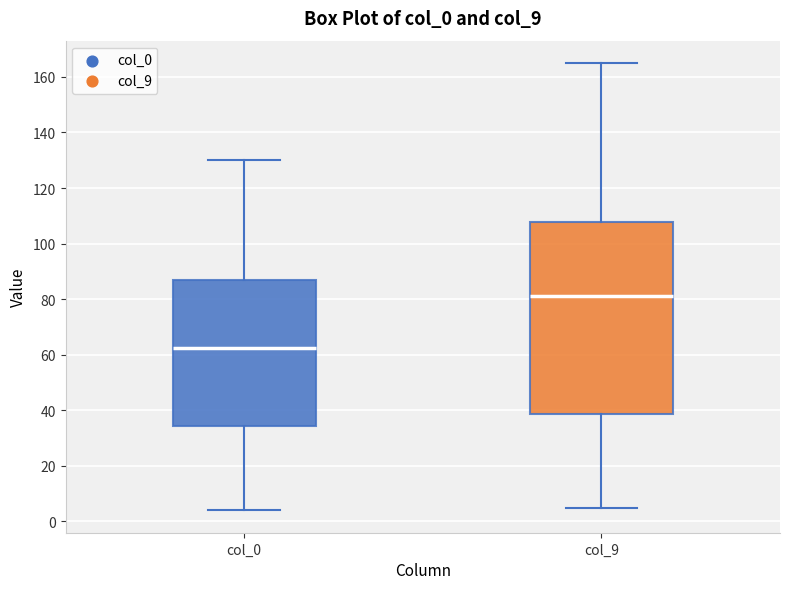

Where does the median line of the box for col_9 sit on the y-axis? The values are not printed on the chart, so give them approximately, as read against the axis.

82